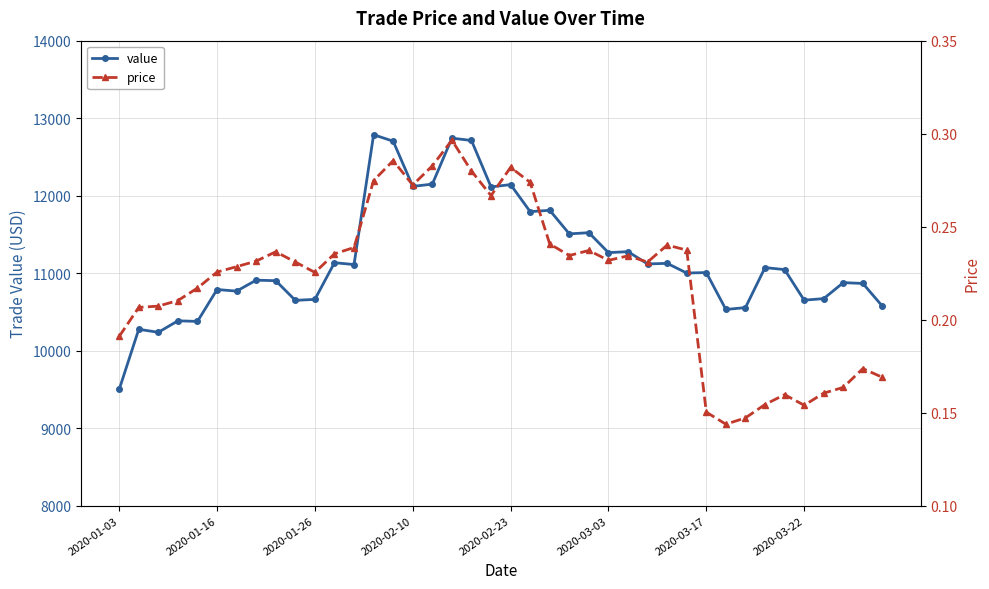

Reading right to left, extract all data points from this chart.

value: 10573.5	10867.5	10877.8	10671.7	10652.0	11046.3	11072.1	10555.8	10532.0	11008.0	11001.8	11126.9	11119.0	11277.8	11264.9	11522.4	11507.2	11811.4	11794.0	12142.9	12112.9	12712.4	12742.1	12149.0	12119.9	12702.7	12786.5	11111.4	11135.0	10662.0	10649.3	10902.9	10910.0	10768.6	10789.2	10377.9	10385.3	10237.1	10275.9	9500.0
price: 0.2	0.2	0.2	0.2	0.2	0.2	0.2	0.1	0.1	0.2	0.2	0.2	0.2	0.2	0.2	0.2	0.2	0.2	0.3	0.3	0.3	0.3	0.3	0.3	0.3	0.3	0.3	0.2	0.2	0.2	0.2	0.2	0.2	0.2	0.2	0.2	0.2	0.2	0.2	0.2